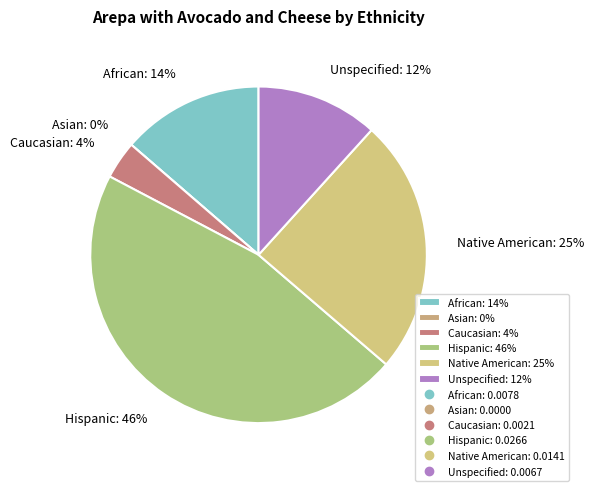

Count the number of slices in the pie.

6